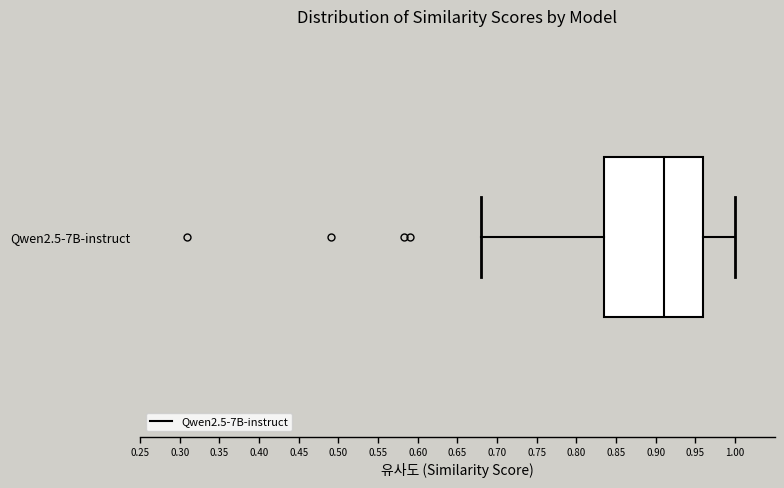

Where is the left edge of the box for Qwen2.5-7B-instruct on the x-axis? The values are not printed on the chart, so give them approximately, as read against the axis.

0.835